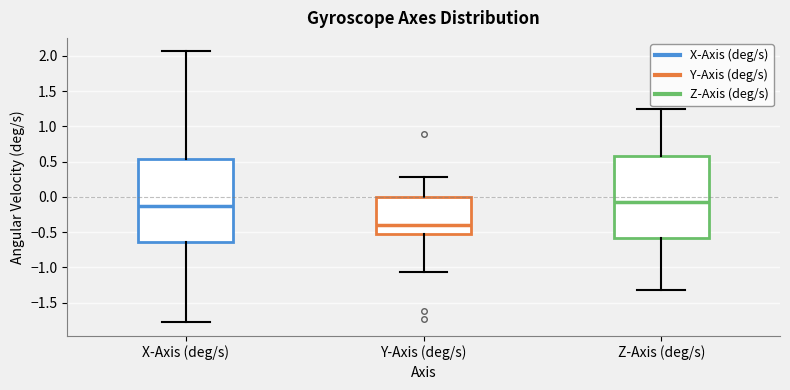

Reading left to right, read every box against the y-axis: the position of its median line, the range the box covers, and the ends of its whiskers. The values are not printed on the chart, so give them approximately, as read against the axis.

X-Axis (deg/s): median -0.15, box -0.65 to 0.55, whiskers -1.80 to 2.05
Y-Axis (deg/s): median -0.40, box -0.55 to 0.00, whiskers -1.05 to 0.30
Z-Axis (deg/s): median -0.05, box -0.60 to 0.60, whiskers -1.30 to 1.25